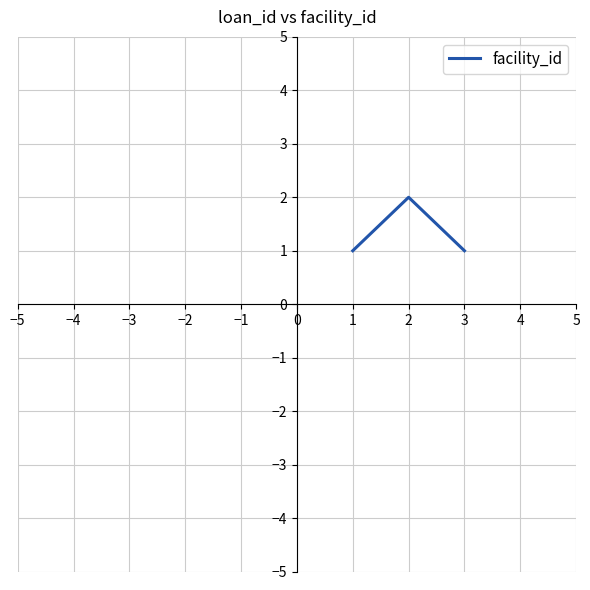

What is the minimum value shown in the chart?

1